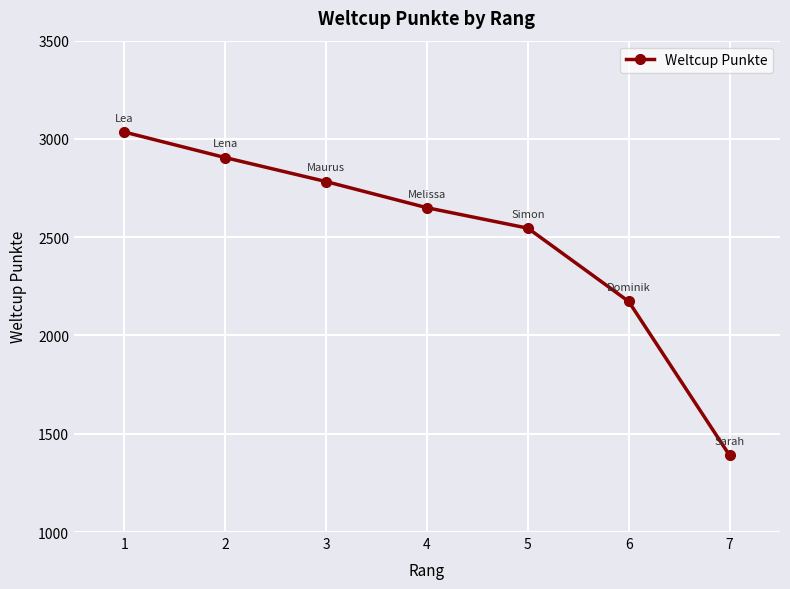

Rank the categories by value from lowest to highest.

7, 6, 5, 4, 3, 2, 1